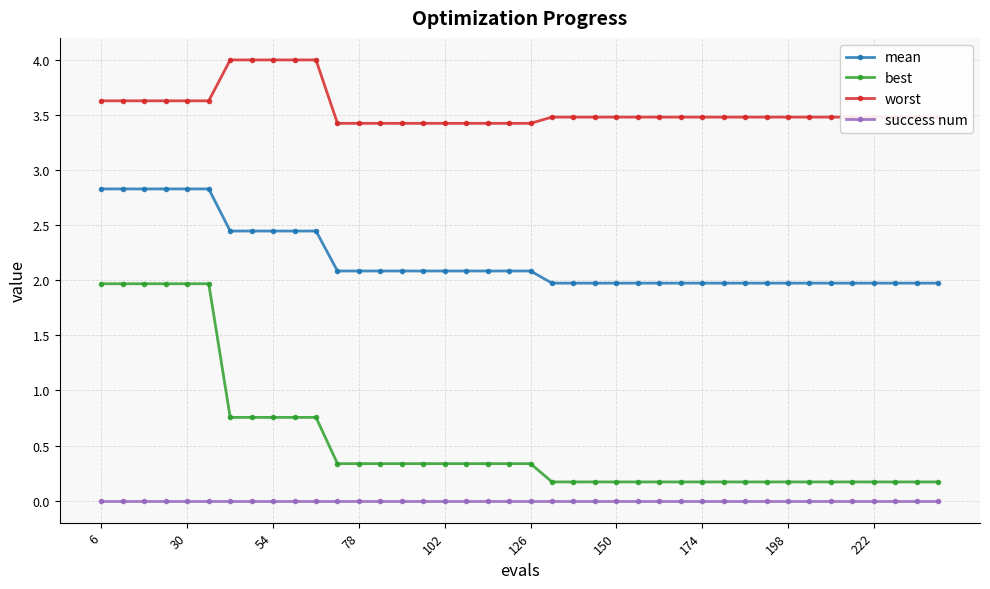

What is the minimum value for worst?

3.4